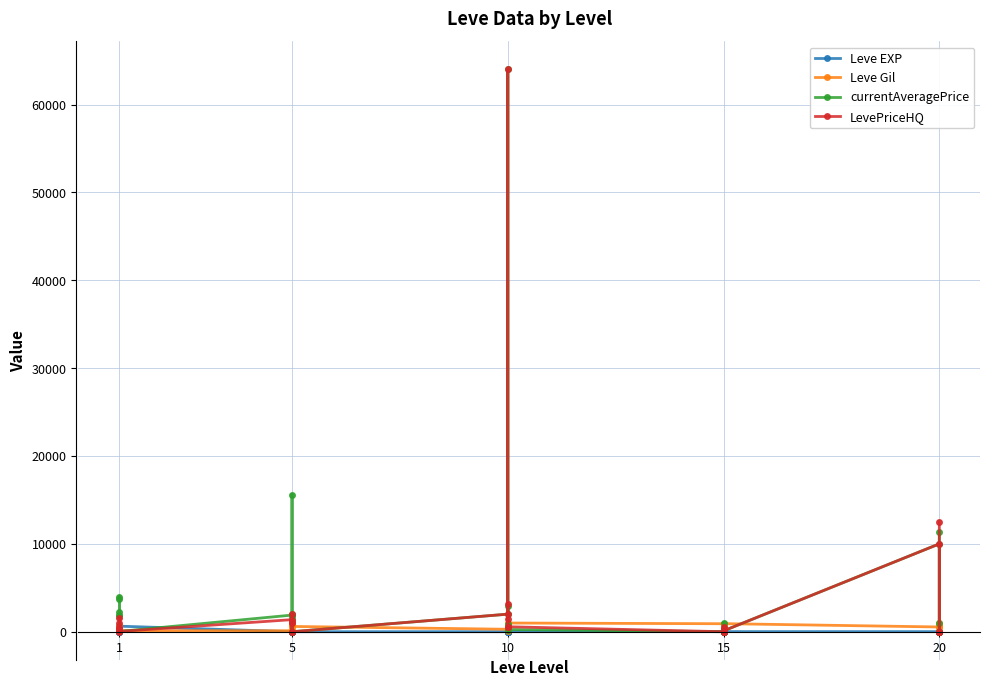

What is the lowest value of the Leve EXP series?

1.0